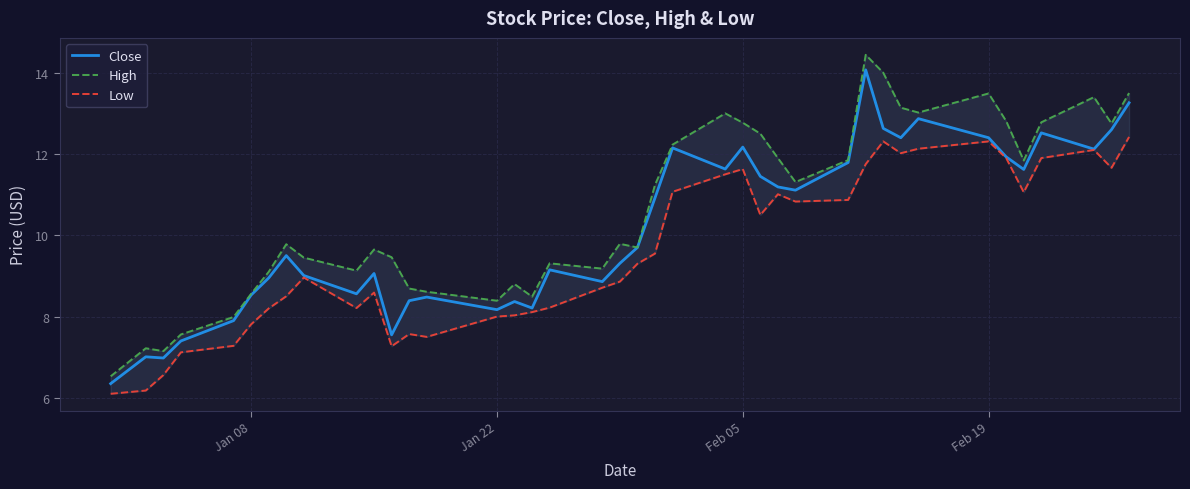

What are all the series names shown in the legend?

Close, High, Low